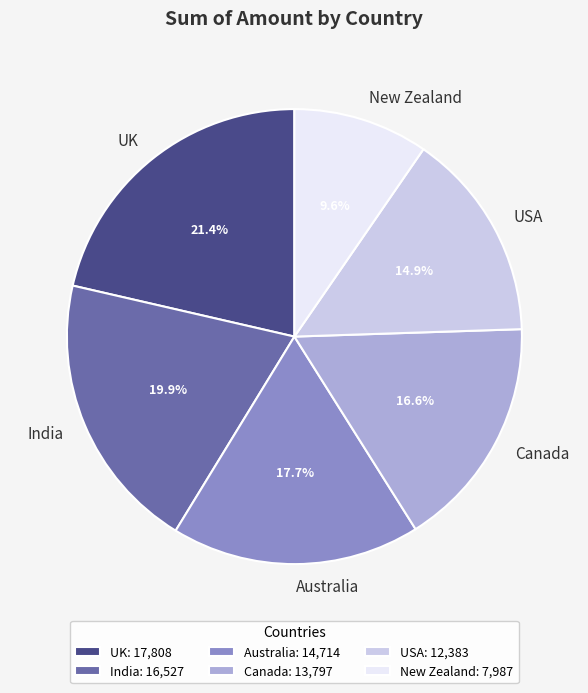

To the nearest percent, what is the difference between the New Zealand and UK slice percentages?

12%